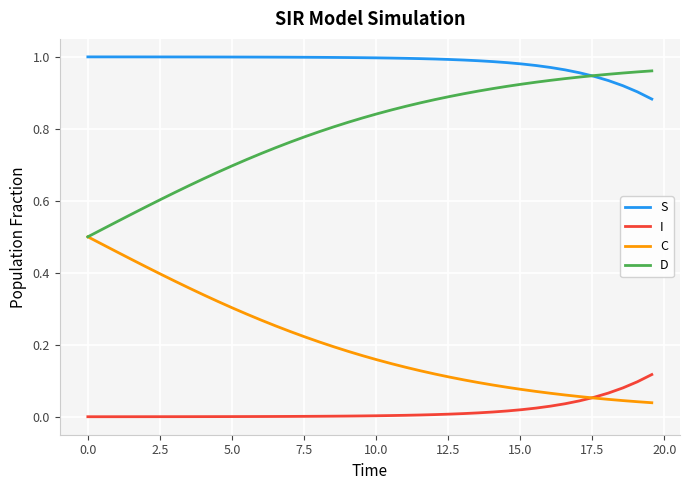

True or false: I and S intersect in this chart.

False